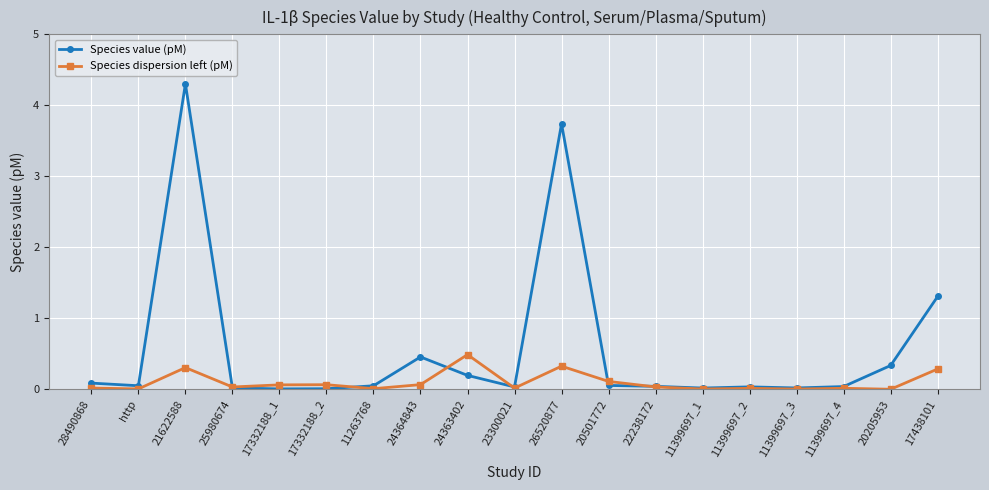

At which category does the chart reach its peak across all series?

21622588